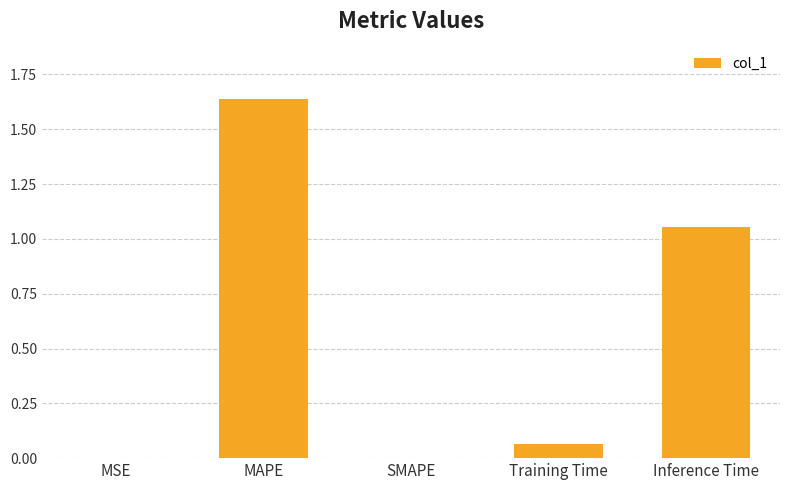

The chart shows a value of 0.0 at SMAPE. True or false?

True